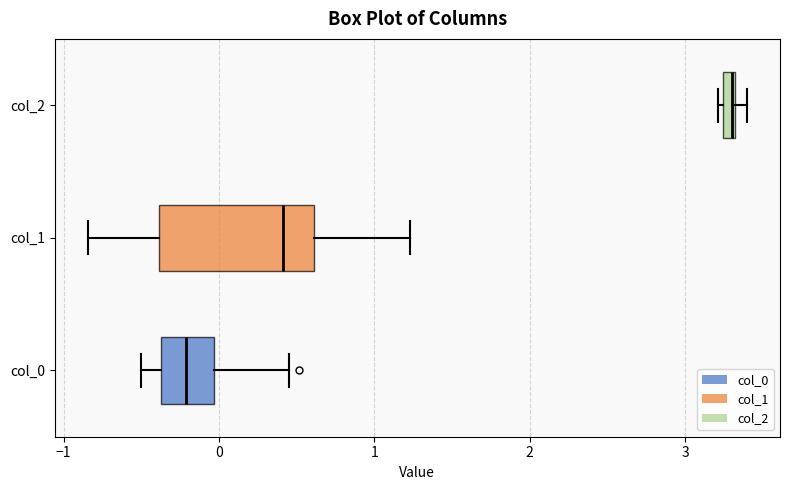

Comparing the boxes themselves (not the whiskers), which one is the widest?

col_1